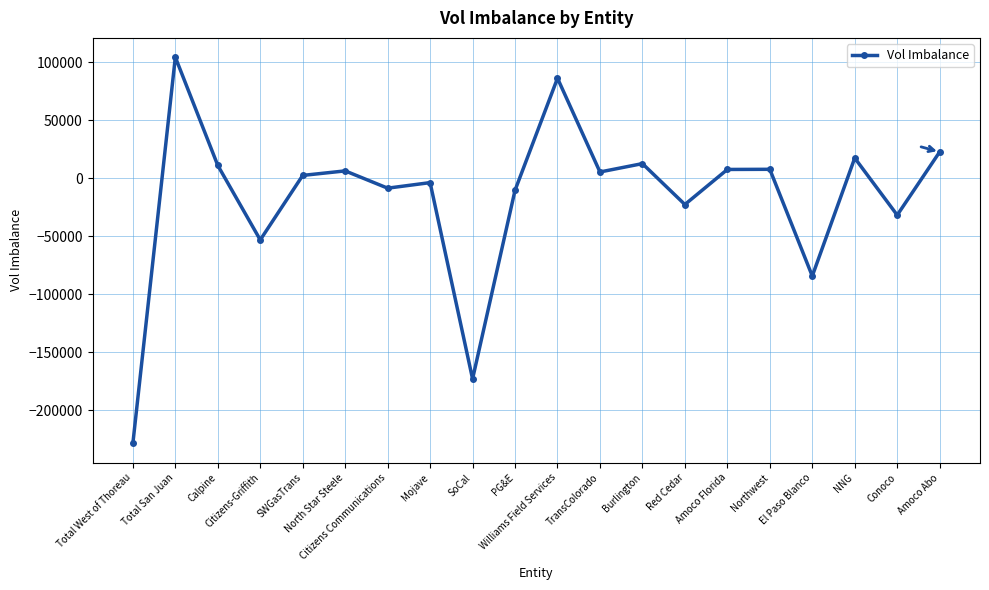

What is the approximate value at Red Cedar?

-22577